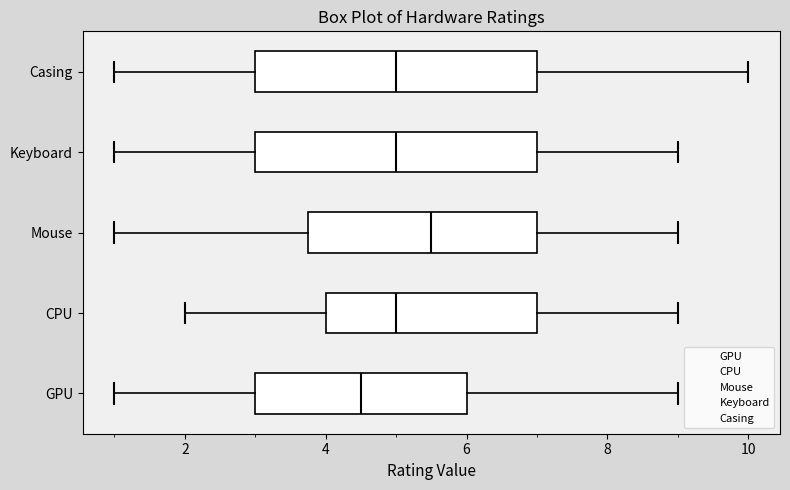

Reading bottom to top, transcribe this box plot: for each box, give where its median line is, the range the box spans, and where its two whiskers end, as read against the x-axis. The values are not printed on the chart, so give them approximately, as read against the axis.

GPU: median 4.6, box 3.0 to 6.0, whiskers 1.0 to 9.0
CPU: median 5.0, box 4.0 to 7.0, whiskers 2.0 to 9.0
Mouse: median 5.6, box 3.8 to 7.0, whiskers 1.0 to 9.0
Keyboard: median 5.0, box 3.0 to 7.0, whiskers 1.0 to 9.0
Casing: median 5.0, box 3.0 to 7.0, whiskers 1.0 to 10.0